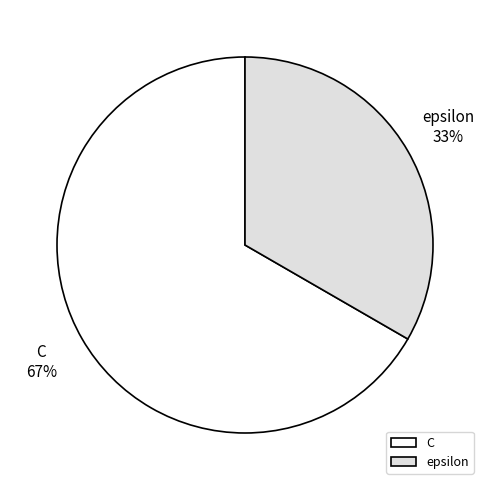

What percentage is the epsilon slice, to the nearest percent?

33%